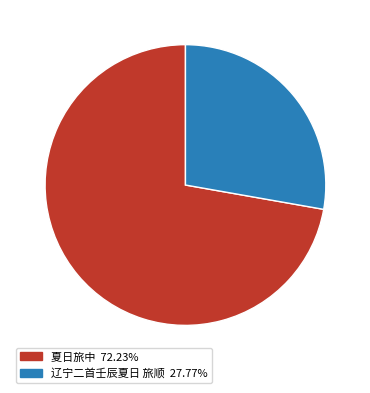

Which has a higher value, 夏日旅中 or 辽宁二首壬辰夏日 旅顺?

夏日旅中